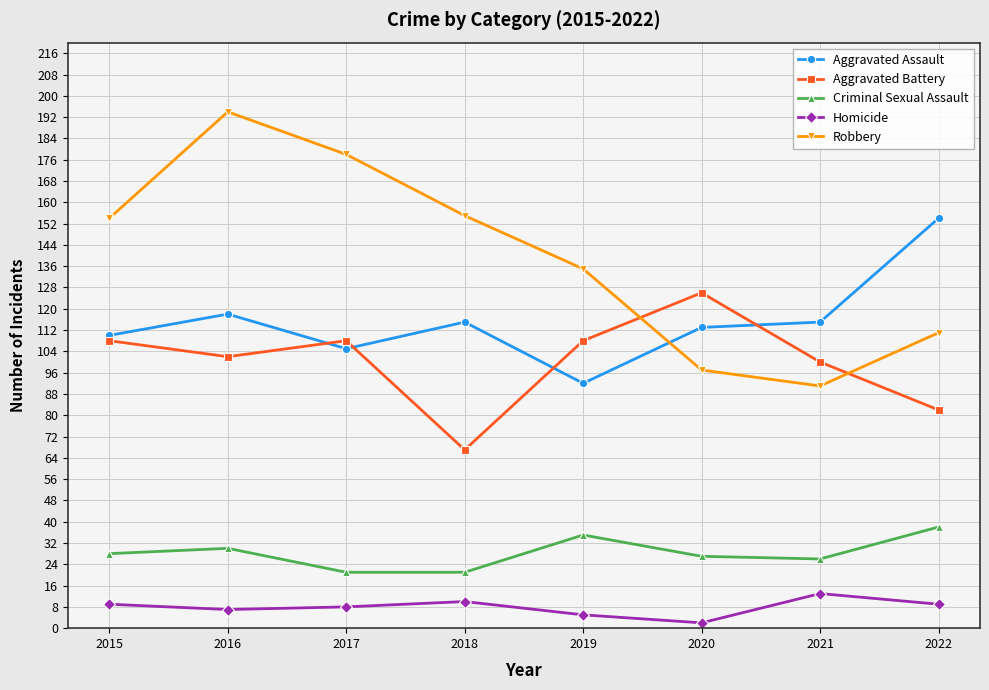

The value of Aggravated Battery at 2017 is 66. True or false?

False